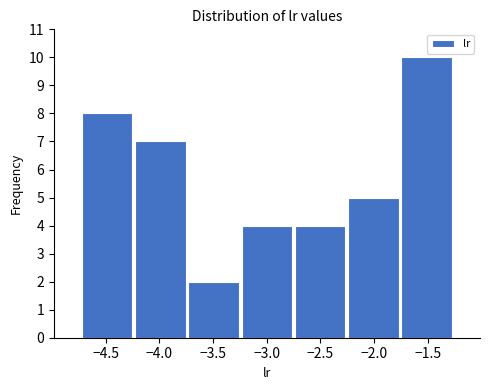

Over which range of the x-axis is the bar tallest?

-1.75 to -1.25